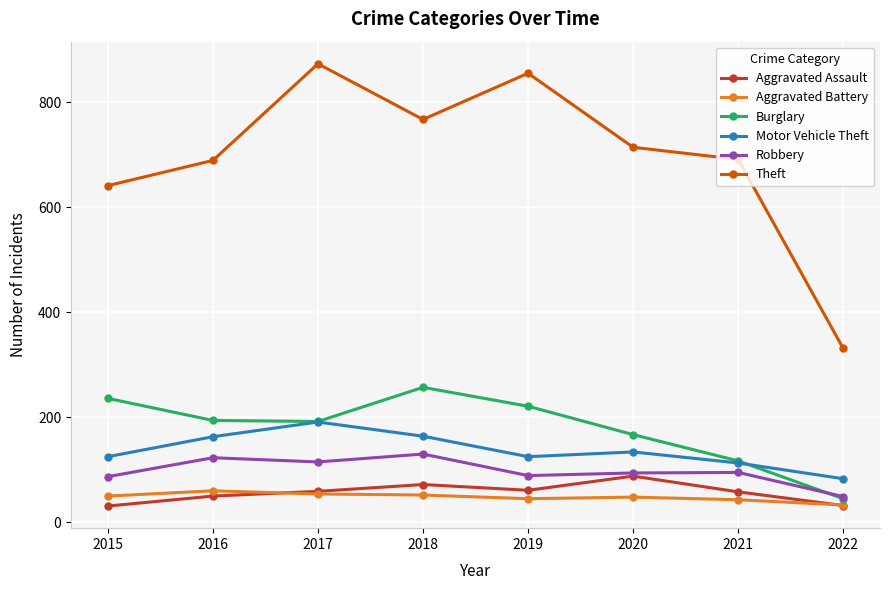

What is the minimum value shown in the chart?

31